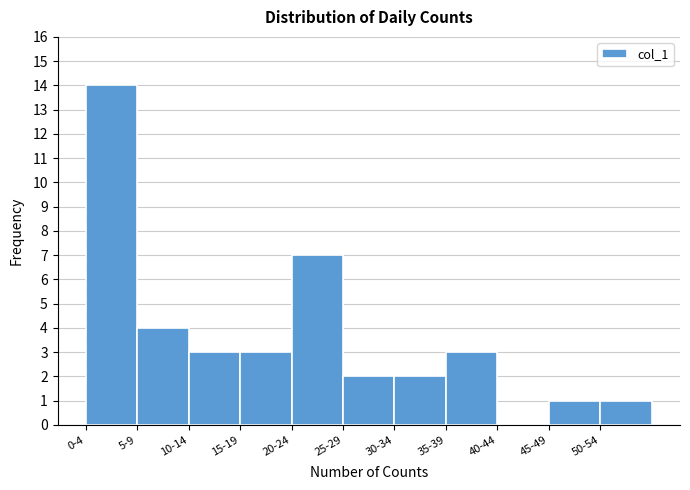

Reading left to right, list all the values displayed in this chart.

0-4=14	5-9=4	10-14=3	15-19=3	20-24=7	25-29=2	30-34=2	35-39=3	40-44=0	45-49=1	50-54=1